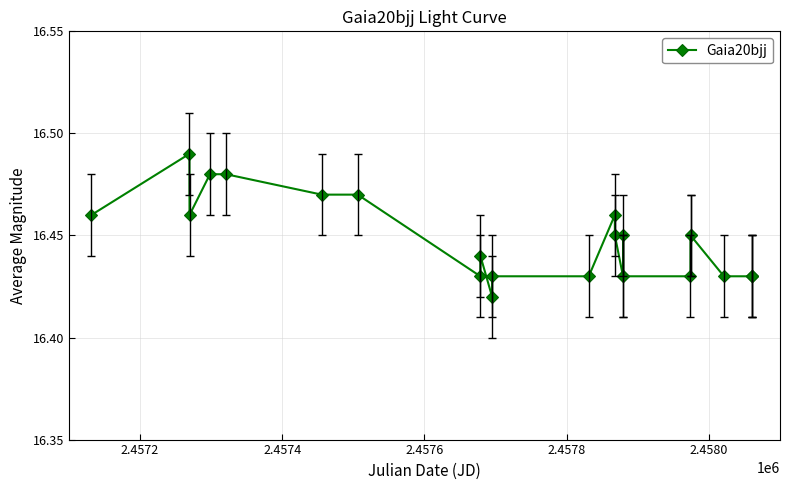

Count the values in the range 16 to 17.

24